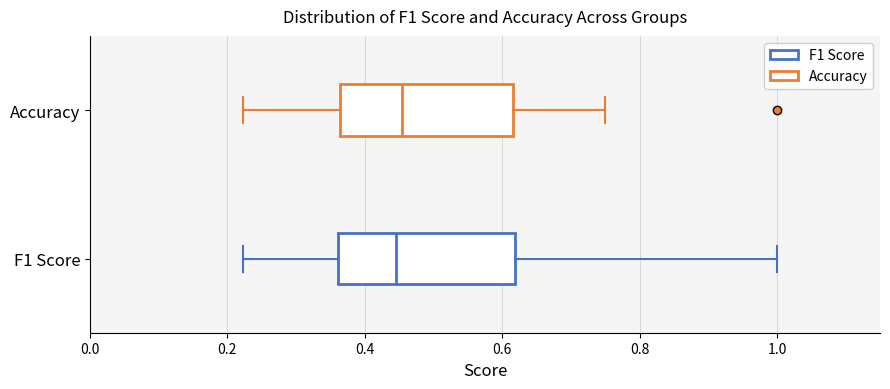

Reading bottom to top, read every box against the x-axis: the position of its median line, the range the box covers, and the ends of its whiskers. The values are not printed on the chart, so give them approximately, as read against the axis.

F1 Score: median 0.44, box 0.36 to 0.62, whiskers 0.22 to 1.00
Accuracy: median 0.46, box 0.36 to 0.62, whiskers 0.22 to 0.76